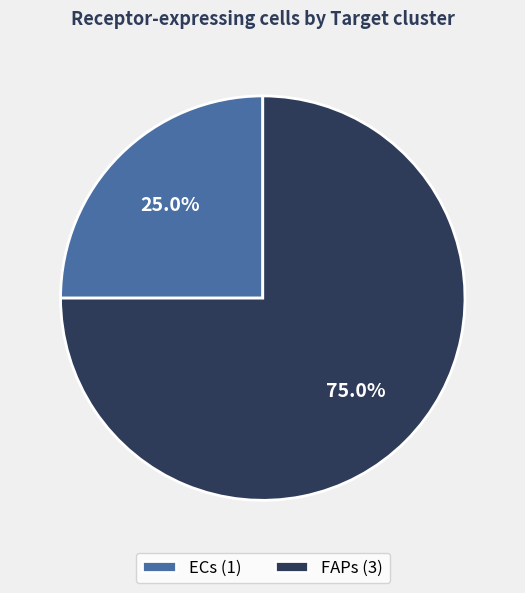

To the nearest percent, what portion does ECs represent?

25%